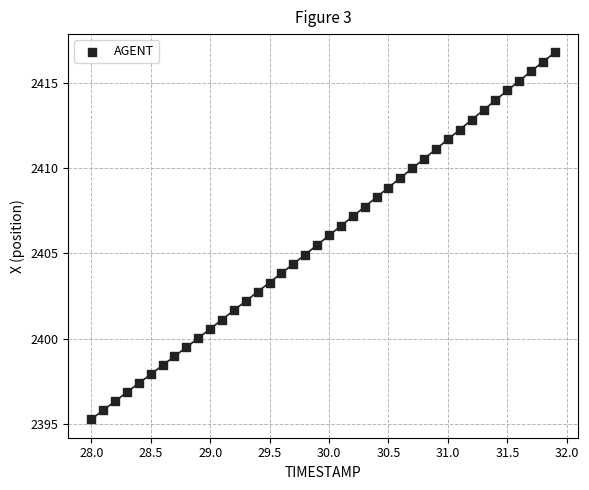

What is the range of X values (max minus min)?

3.9